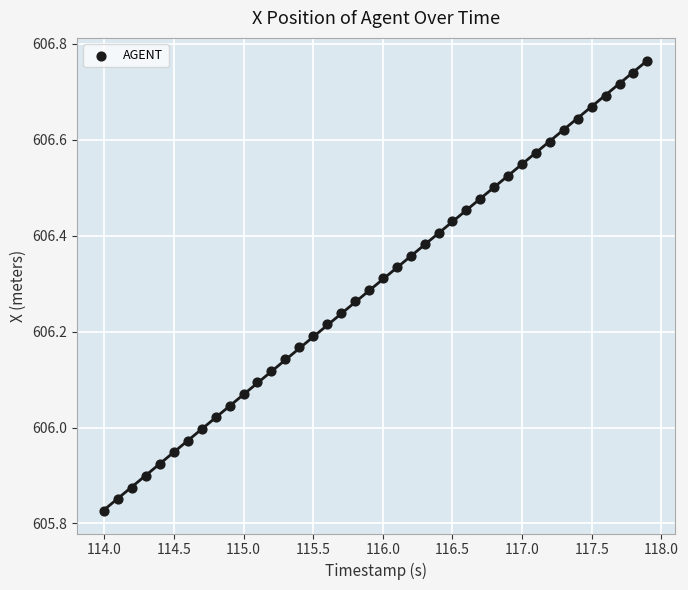

What is the range of Y values (max minus min)?

0.9